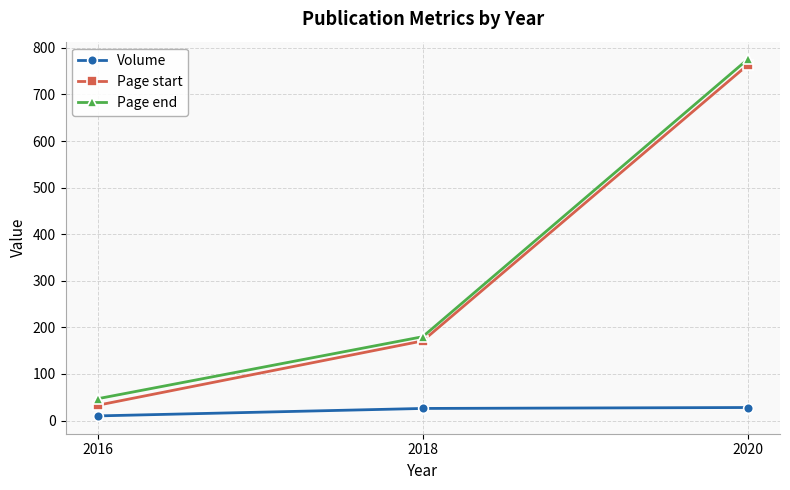

Is this an area chart (filled region under the line)?

No